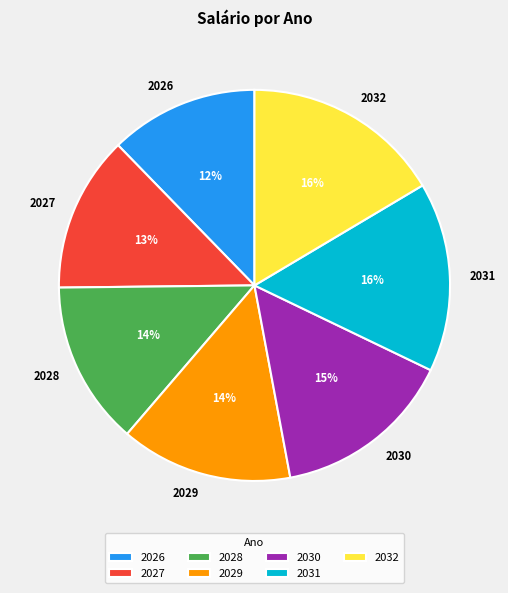

Which has a higher value, 2029 or 2030?

2030